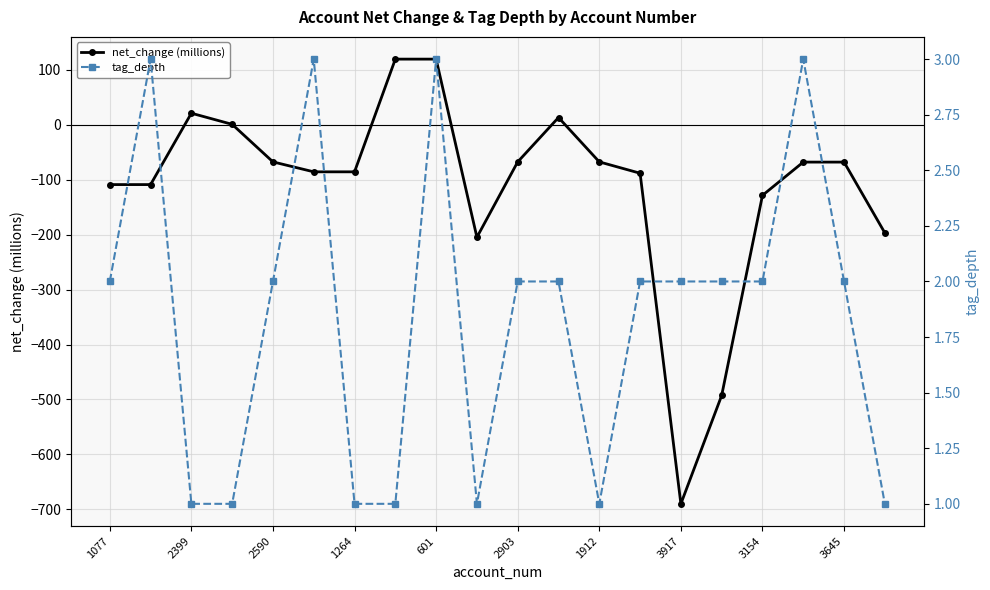

What is the lowest value of the net_change (millions) series?

-689.8